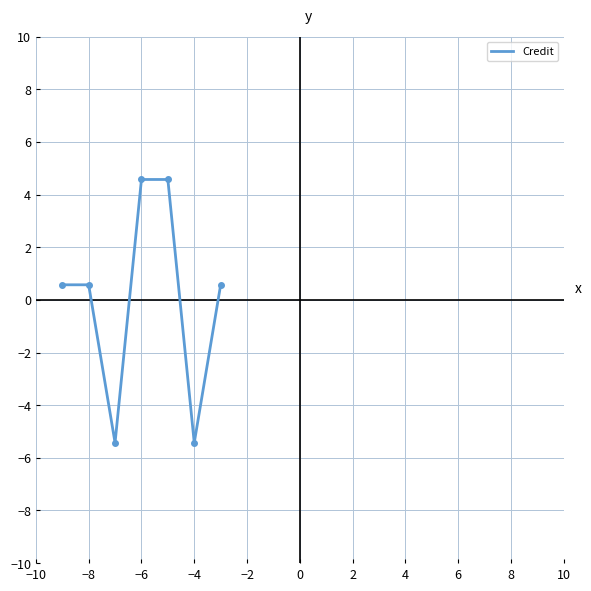

What is the smallest value displayed?

-5.4